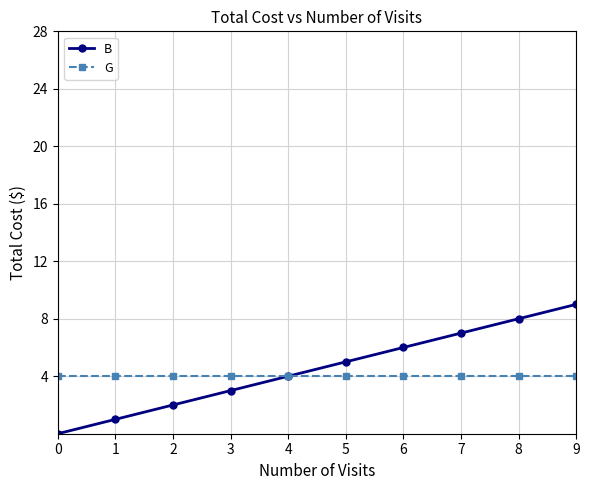

True or false: B has more than 0 interior local peaks.

False